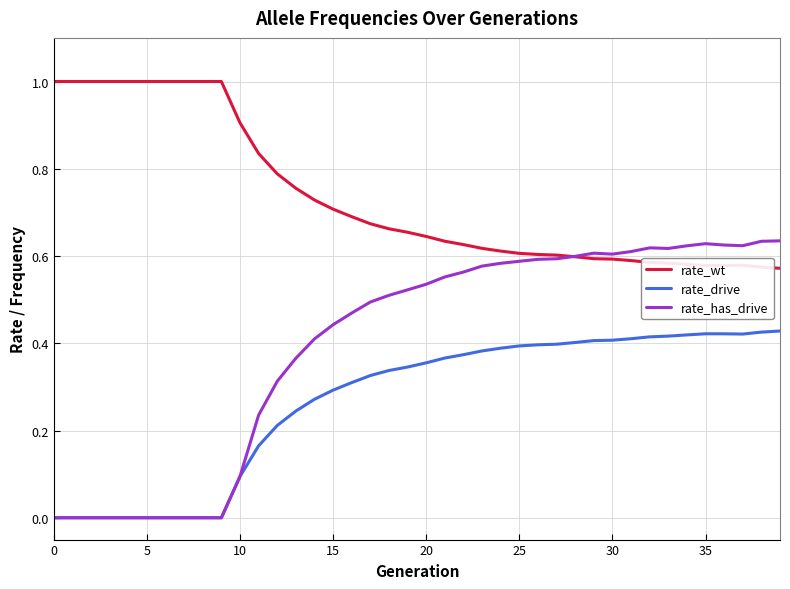

Rank the series by their maximum value, from lowest to highest.

rate_drive, rate_has_drive, rate_wt